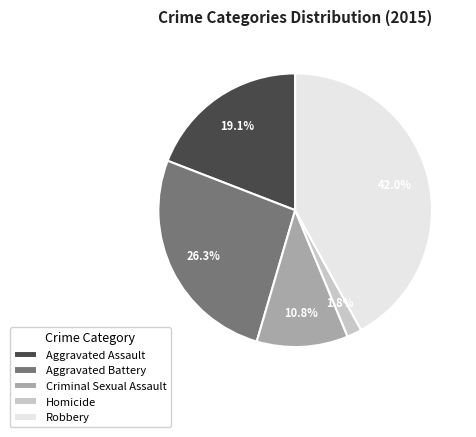

Does Aggravated Assault represent more than half of the total?

No